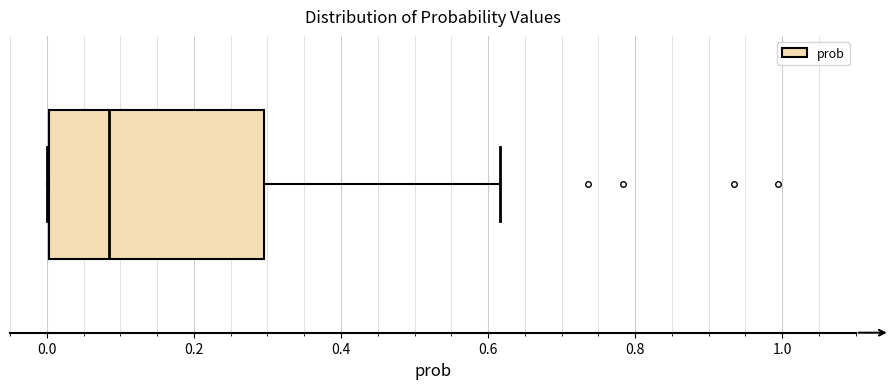

Read this box plot against the x-axis: the position of the median line, the range covered by the box, and the ends of both whiskers. The values are not printed on the chart, so give them approximately, as read against the axis.

median 0.08, box 0.00 to 0.30, whiskers 0.00 to 0.62